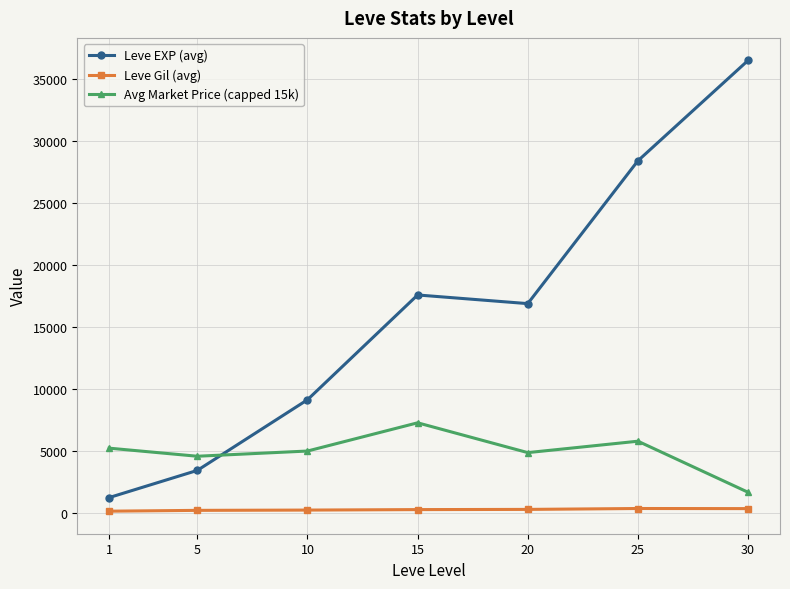

What is the difference between the second highest and minimum values in the Leve EXP (avg) series?

27180.0